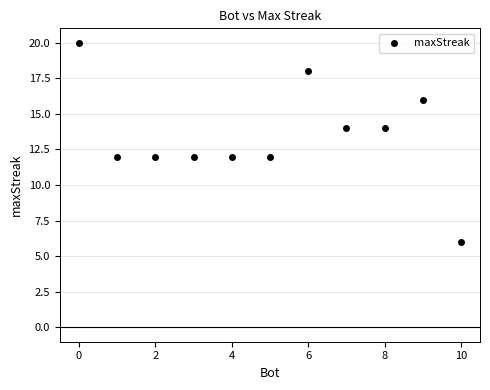

What is the range of Y values (max minus min)?

14